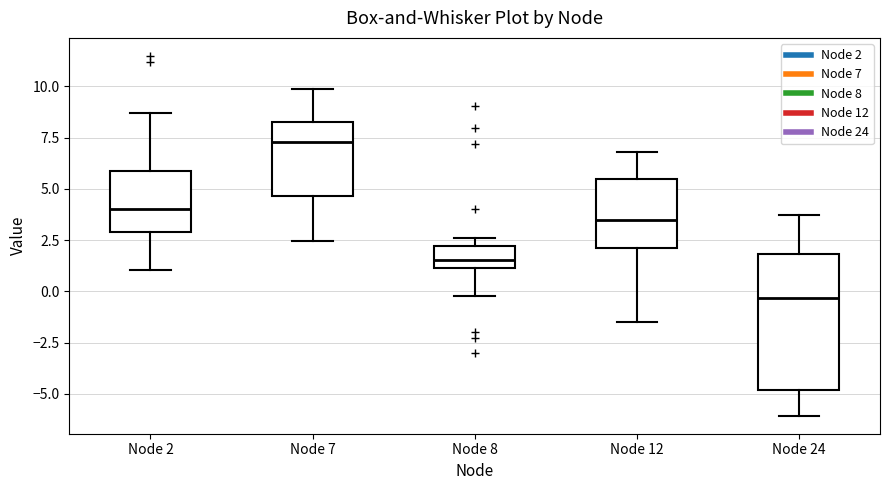

Reading left to right, transcribe this box plot: for each box, give where its median line is, the range the box spans, and where its two whiskers end, as read against the y-axis. The values are not printed on the chart, so give them approximately, as read against the axis.

Node 2: median 4.0, box 3.0 to 6.0, whiskers 1.0 to 8.5
Node 7: median 7.5, box 4.5 to 8.5, whiskers 2.5 to 10.0
Node 8: median 1.5, box 1.0 to 2.0, whiskers 0.0 to 2.5
Node 12: median 3.5, box 2.0 to 5.5, whiskers -1.5 to 7.0
Node 24: median -0.5, box -5.0 to 2.0, whiskers -6.0 to 3.5